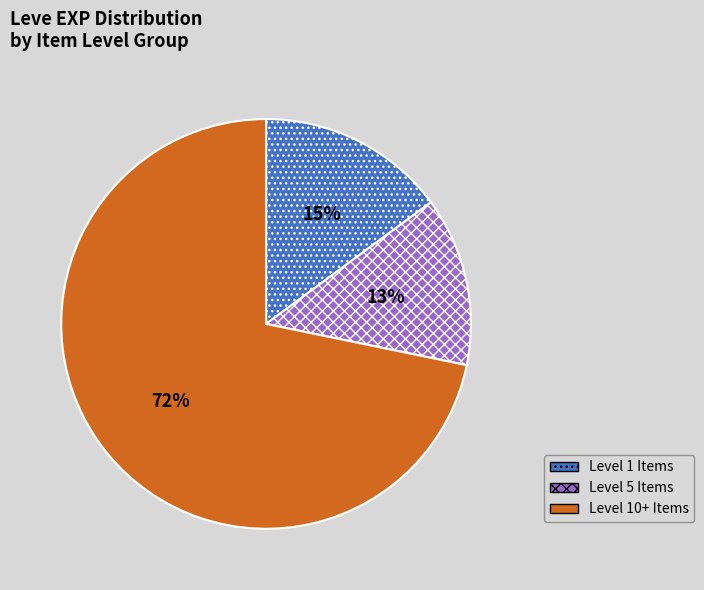

To the nearest percent, what percentage of the pie is Level 10+ Items?

72%